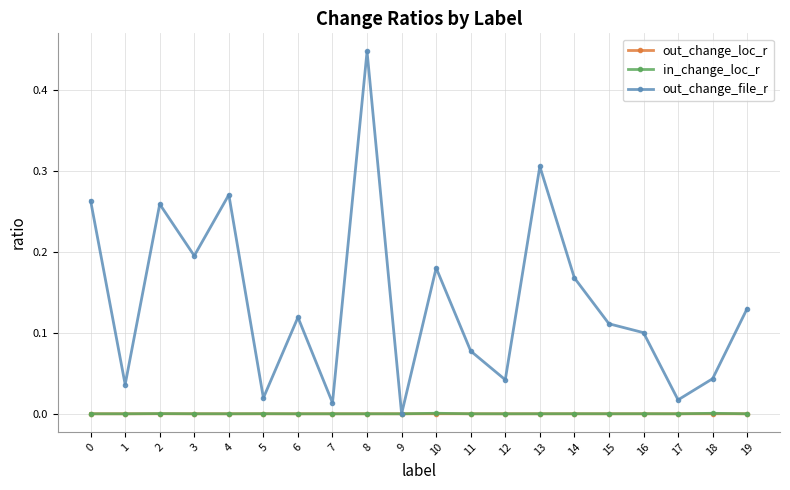

Is it true that out_change_file_r equals 0.2 at 3?

True